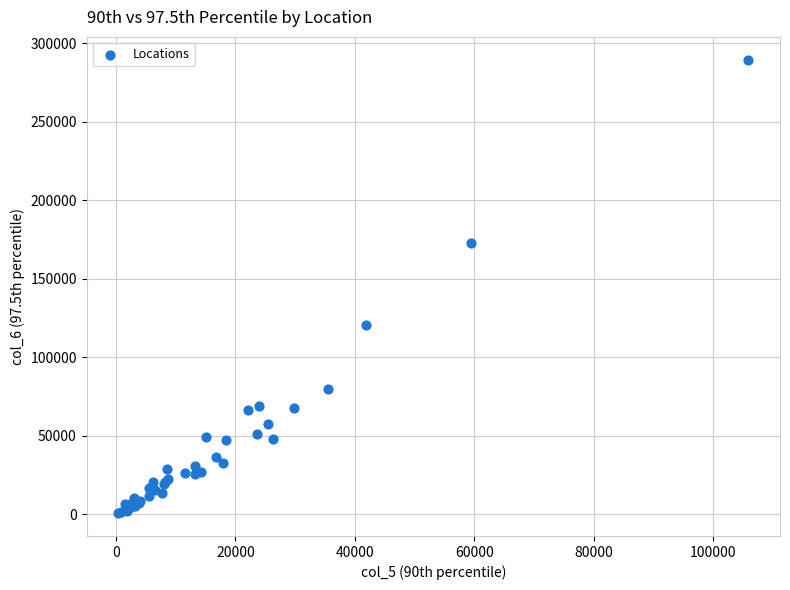

What Y value in the scatter plot is closest to 145129?

120770.0